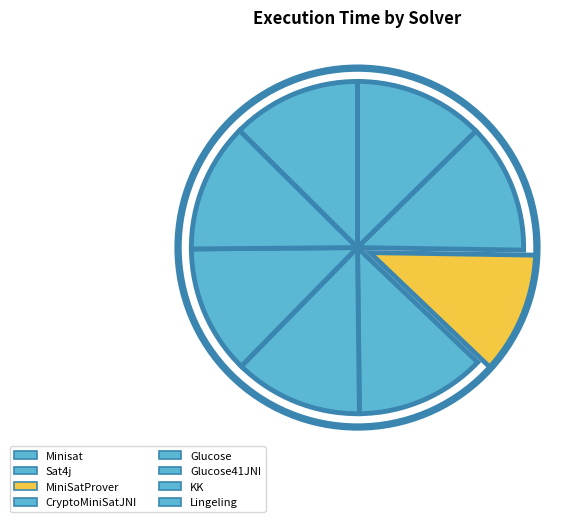

Rank the categories by value from highest to lowest.

CryptoMiniSatJNI, Minisat, Sat4j, KK, Lingeling, Glucose41JNI, Glucose, MiniSatProver